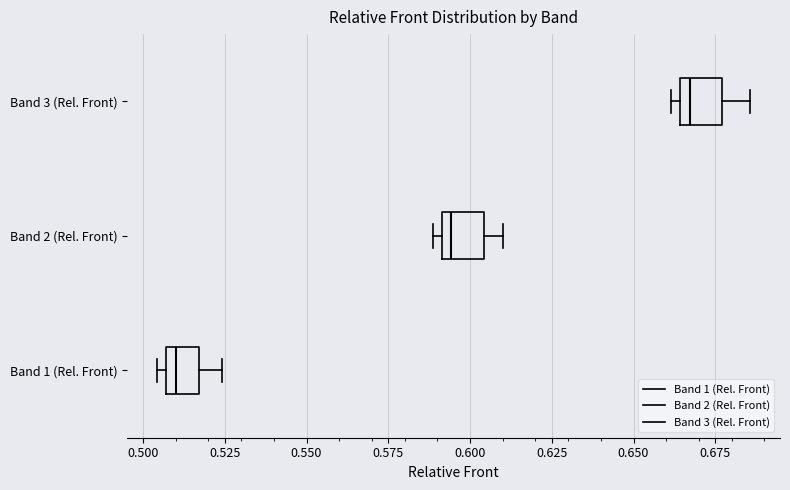

Which box has the furthest to the right median line?

Band 3 (Rel. Front)